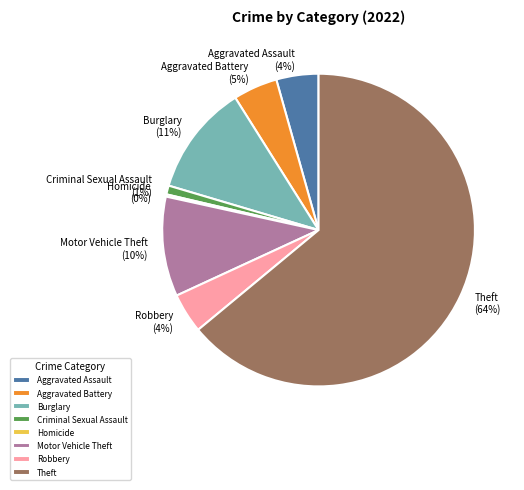

Which slice is the largest?

Theft